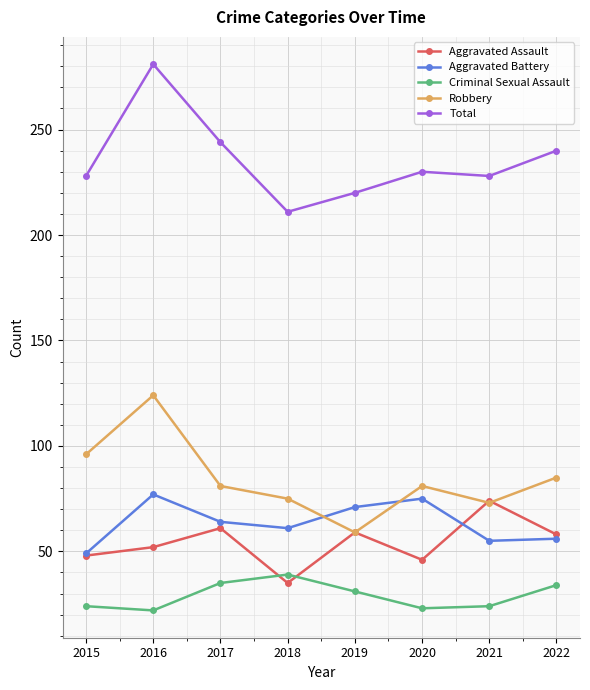

Does the chart display data point markers on the line(s)?

Yes